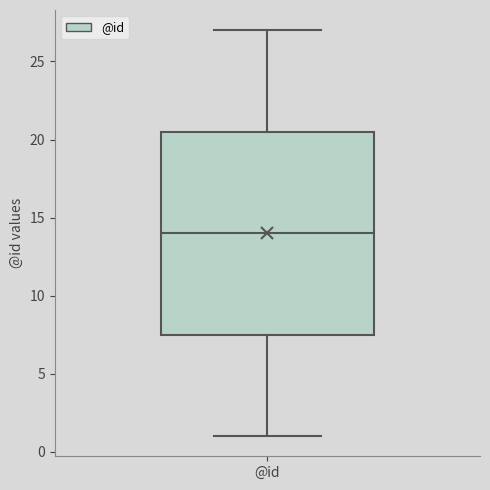

Read this box plot against the y-axis: the position of the median line, the range covered by the box, and the ends of both whiskers. The values are not printed on the chart, so give them approximately, as read against the axis.

median 14.0, box 7.5 to 20.5, whiskers 1.0 to 27.0